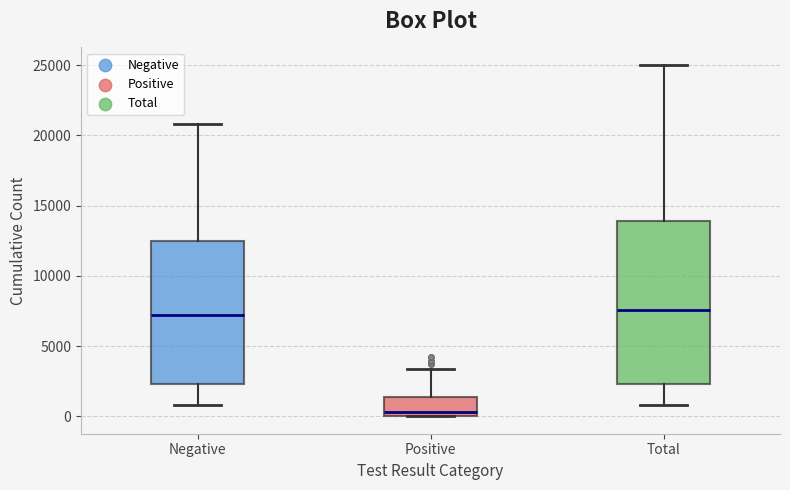

Where does the median line of the box for Negative sit on the y-axis? The values are not printed on the chart, so give them approximately, as read against the axis.

7000